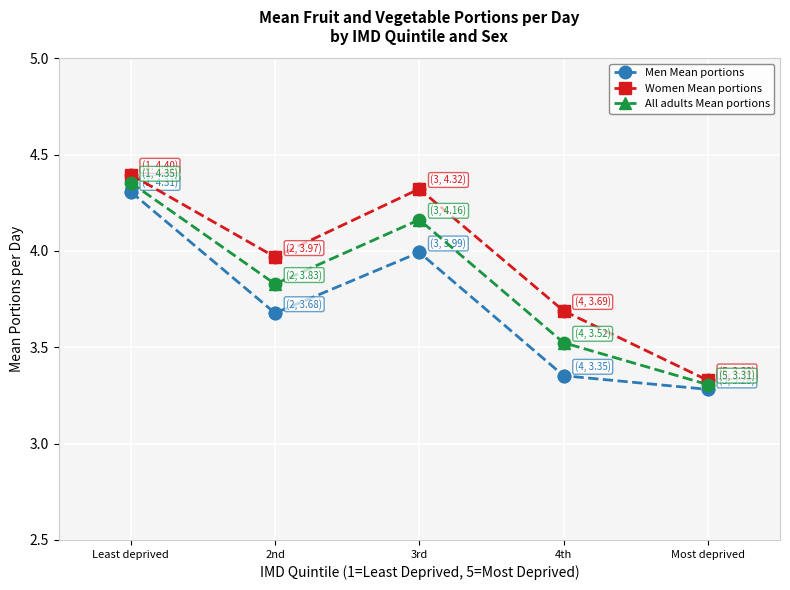

Which series changed the most between Least deprived and Most deprived?

Women Mean portions